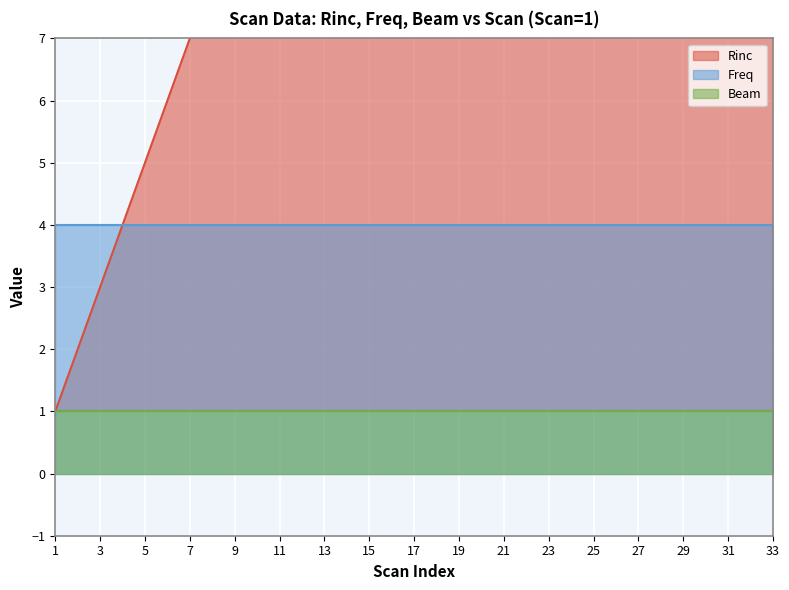

What is the average value of the Rinc series?

17